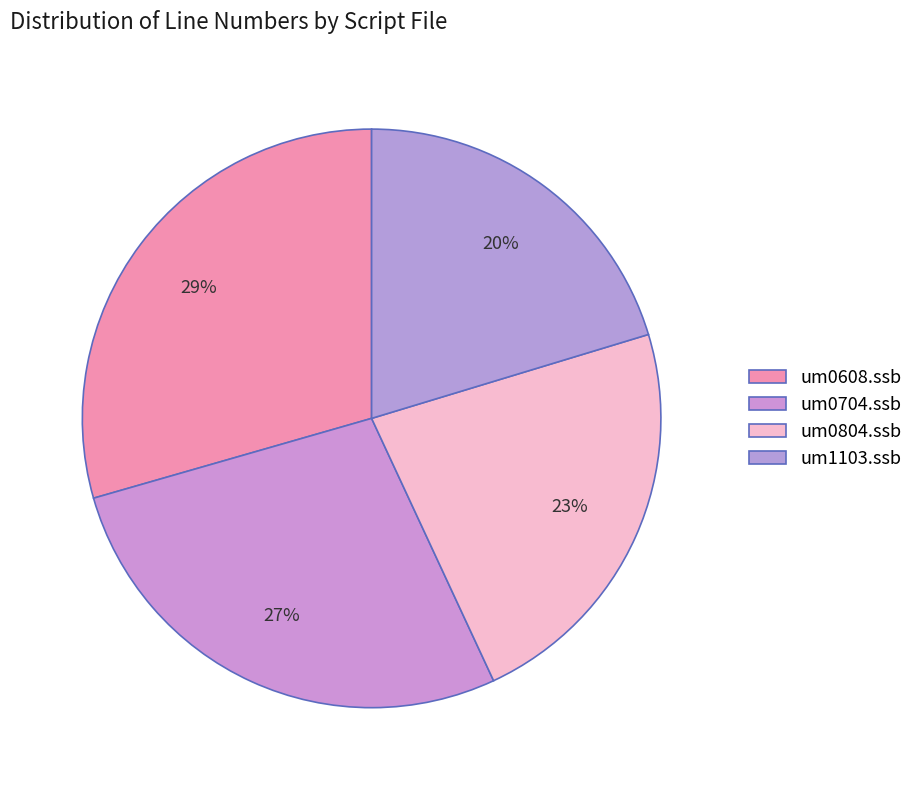

Count the number of slices in the pie.

4